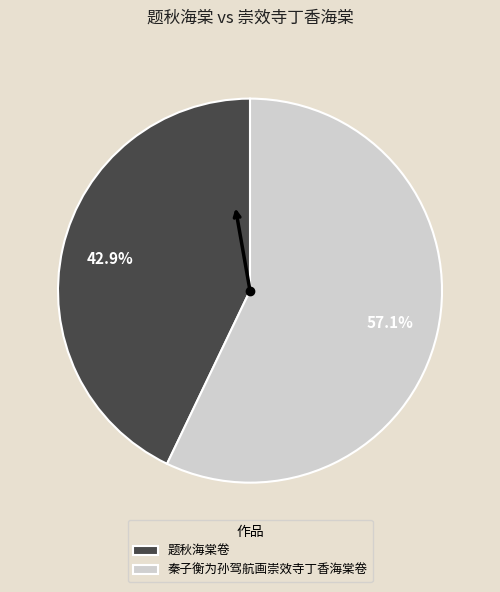

The 题秋海棠卷 slice represents 56% of the pie. True or false?

False